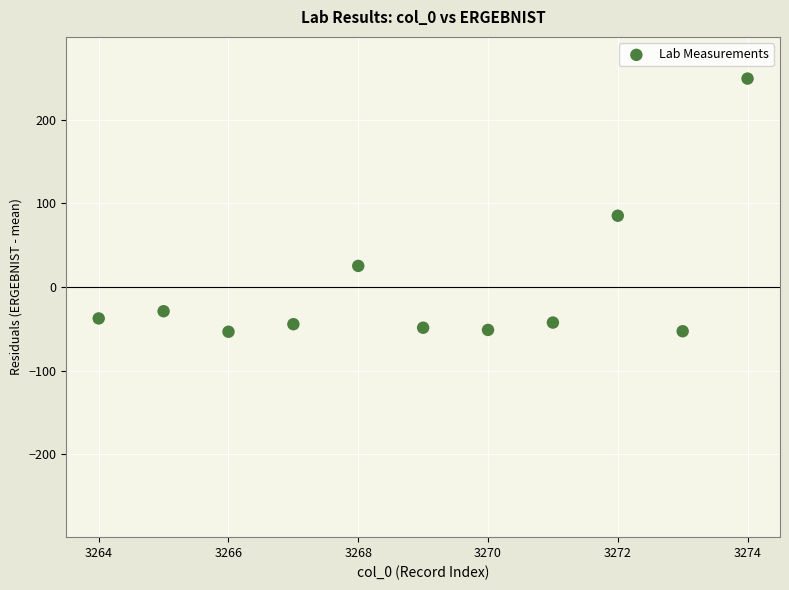

What is the range of Y values (max minus min)?

302.7